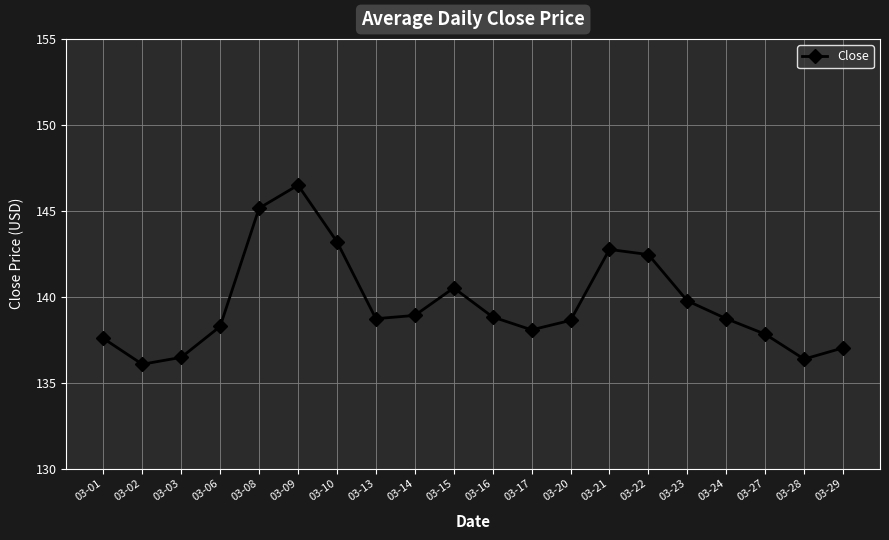

Where is the data nearest to the value 141?

03-15